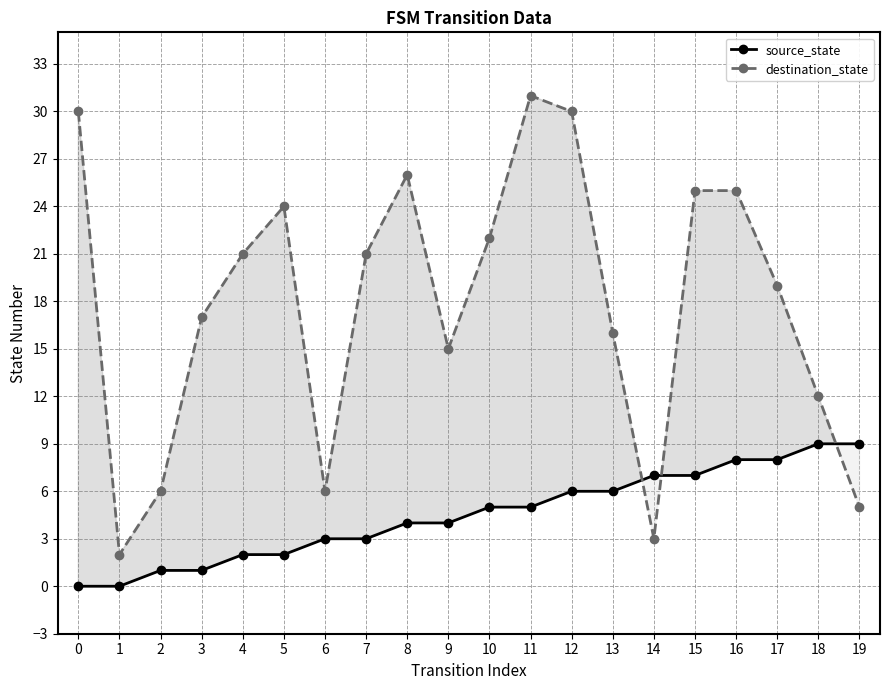

Reading left to right, transcribe all the data shown in this chart.

source_state: 0	0	1	1	2	2	3	3	4	4	5	5	6	6	7	7	8	8	9	9
destination_state: 30	2	6	17	21	24	6	21	26	15	22	31	30	16	3	25	25	19	12	5